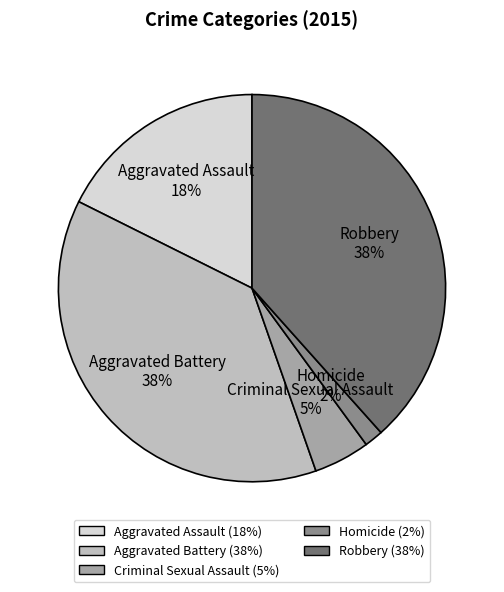

Approximately how many times larger is the value at Aggravated Battery compared to Aggravated Assault?

2.1